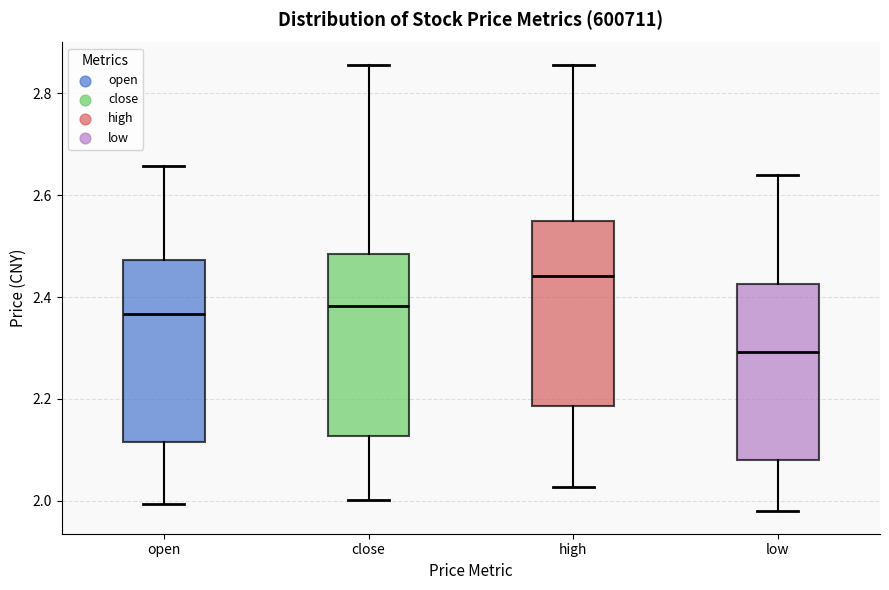

Reading left to right, read every box against the y-axis: the position of its median line, the range the box covers, and the ends of its whiskers. The values are not printed on the chart, so give them approximately, as read against the axis.

open: median 2.36, box 2.12 to 2.48, whiskers 2.00 to 2.66
close: median 2.38, box 2.12 to 2.48, whiskers 2.00 to 2.86
high: median 2.44, box 2.18 to 2.56, whiskers 2.02 to 2.86
low: median 2.30, box 2.08 to 2.42, whiskers 1.98 to 2.64